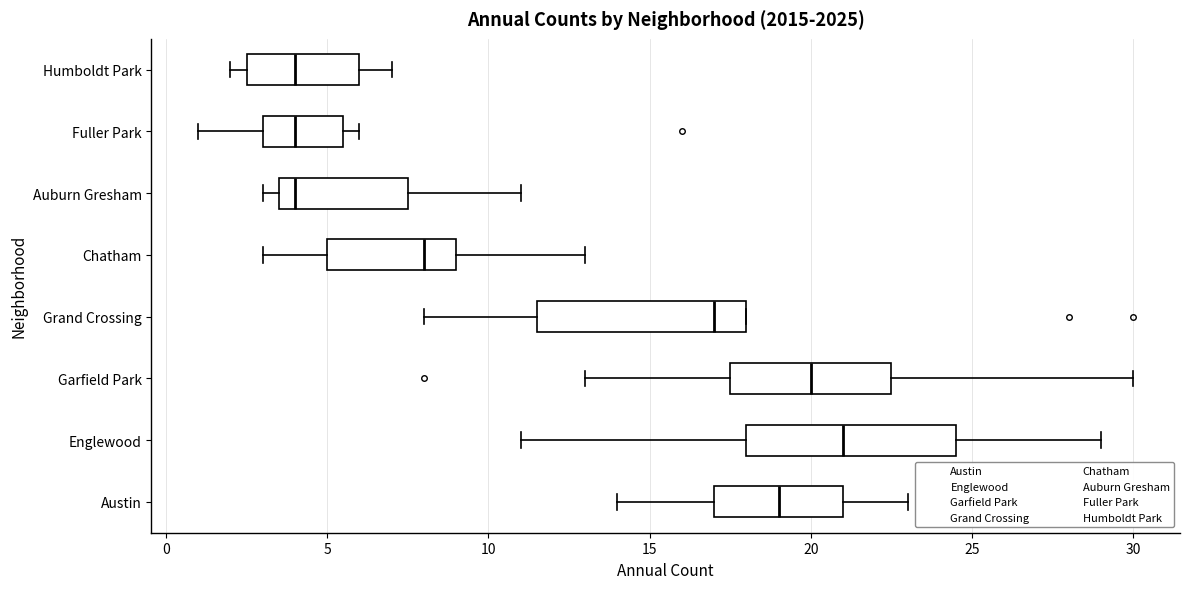

Where does the median line of the box for Englewood sit on the x-axis? The values are not printed on the chart, so give them approximately, as read against the axis.

21.0